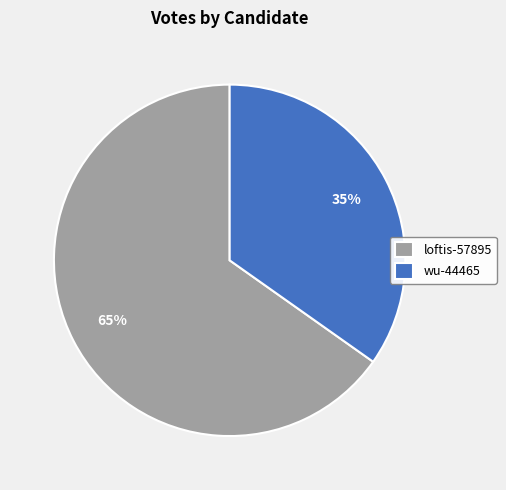

What percentage is the wu-44465 slice, to the nearest percent?

35%